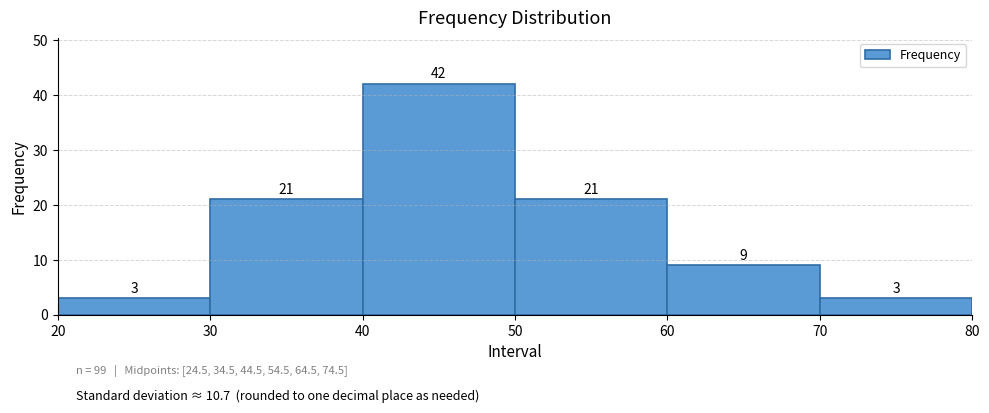

Reading left to right, transcribe this chart: for each bar, give the range it covers on the x-axis and its height.

20 to 30: 3
30 to 40: 21
40 to 50: 42
50 to 60: 21
60 to 70: 9
70 to 80: 3